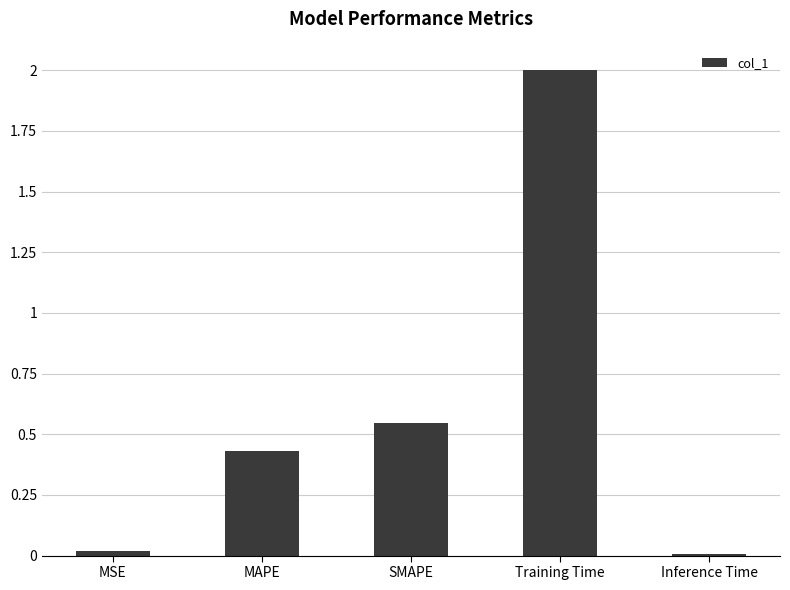

Are the bars horizontal?

No